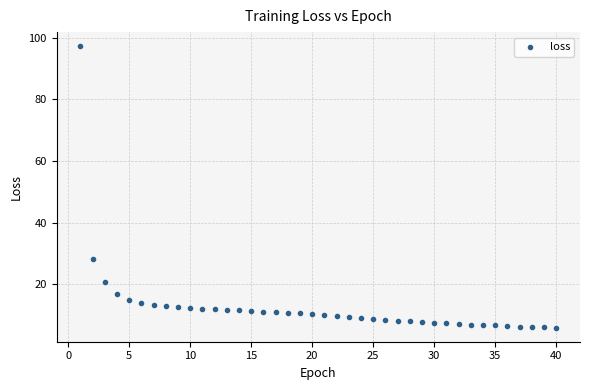

What Y value in the scatter plot is closest to 51?

28.2